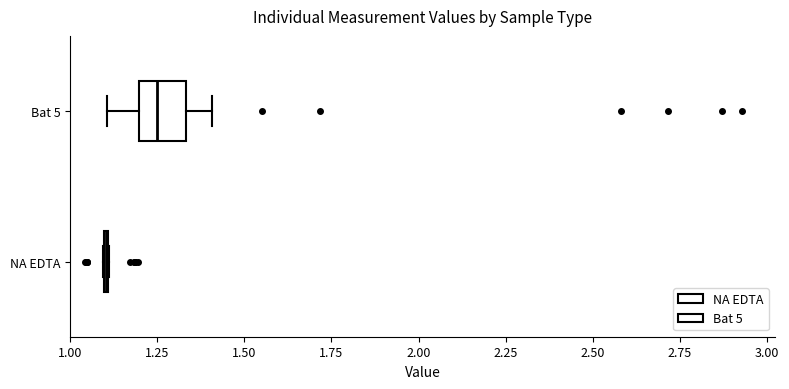

Reading bottom to top, transcribe this box plot: for each box, give where its median line is, the range the box spans, and where its two whiskers end, as read against the x-axis. The values are not printed on the chart, so give them approximately, as read against the axis.

NA EDTA: box collapsed to a line at 1.10, whiskers 1.10 to 1.10
Bat 5: median 1.25, box 1.20 to 1.35, whiskers 1.10 to 1.40